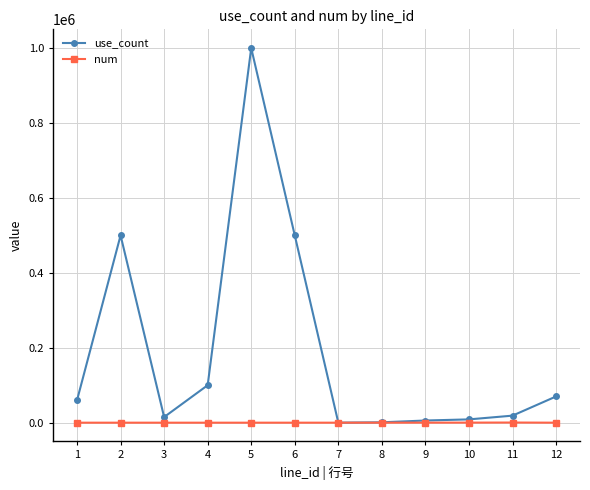

List the series in order of their overall mean, lowest first.

num, use_count